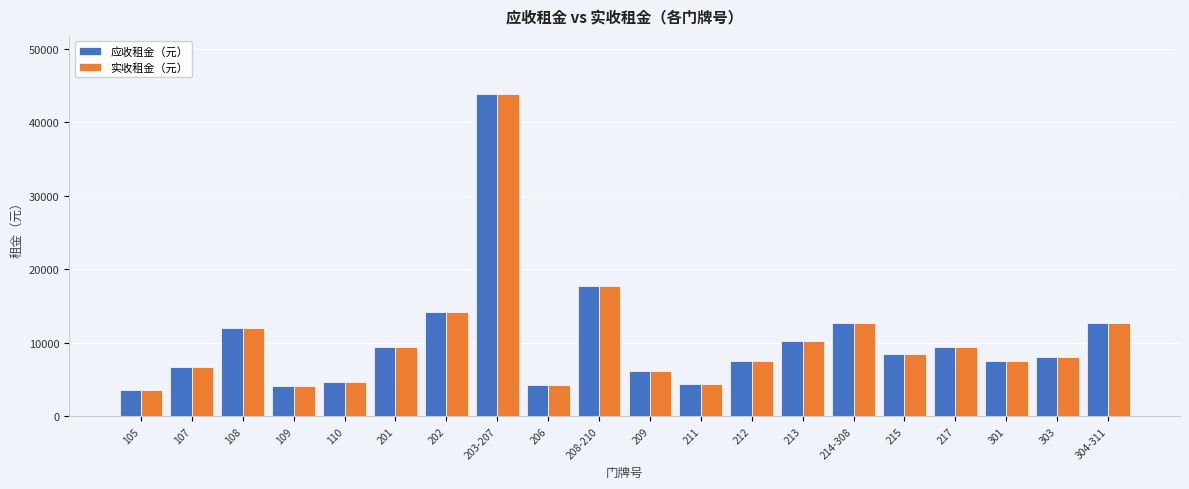

The value of 应收租金（元） at 107 is 2003.1. True or false?

False